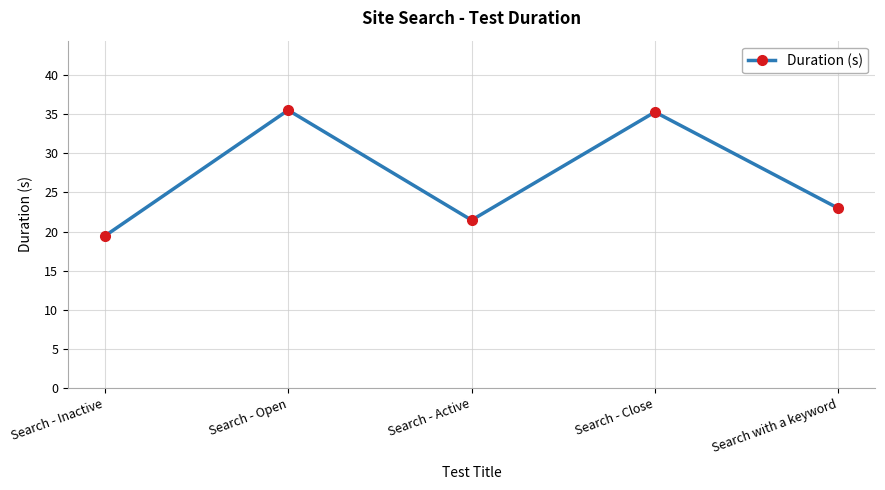

What is the maximum value shown in the chart?

35.5